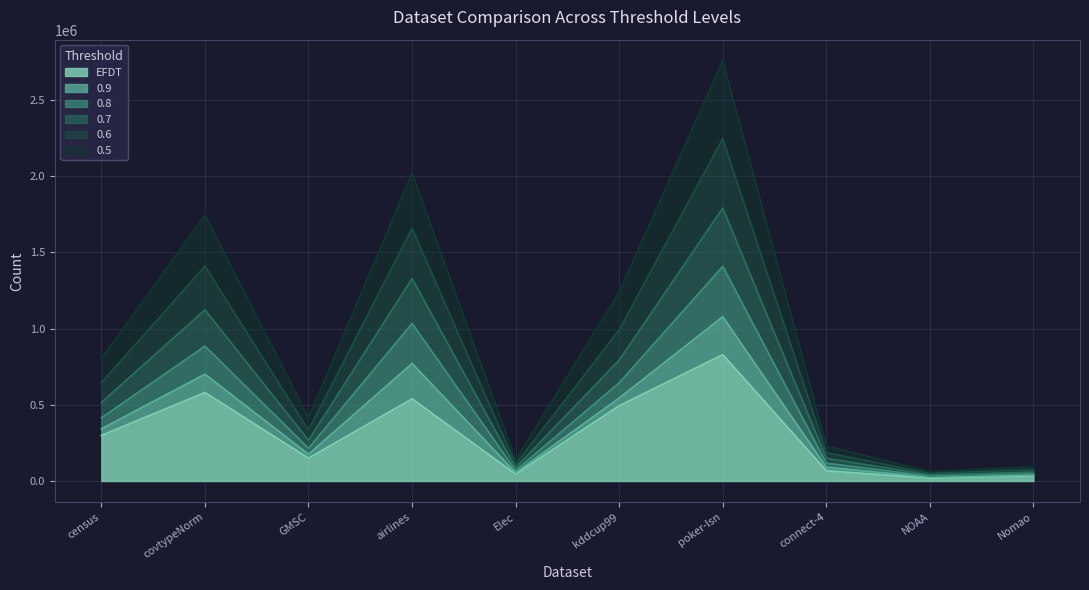

Does the chart display data point markers on the line(s)?

No